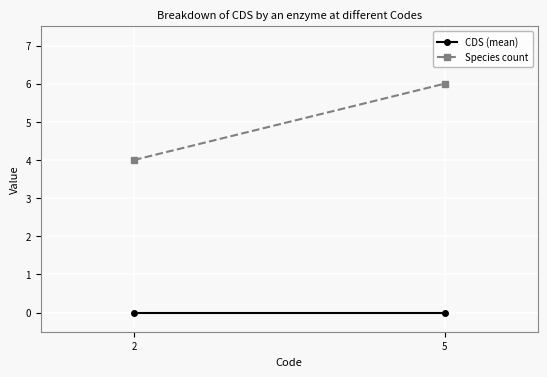

Reading left to right, list all the values displayed in this chart.

CDS (mean): 0	0
Species count: 4	6